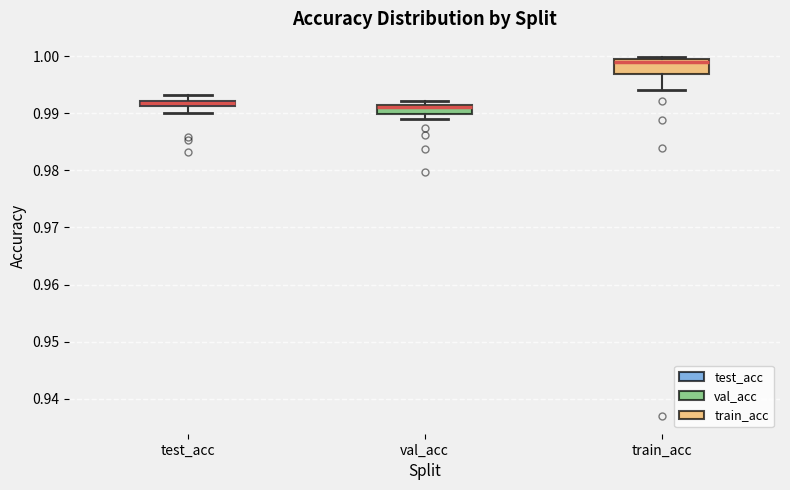

Where does the lower whisker of the box for test_acc end on the y-axis? The values are not printed on the chart, so give them approximately, as read against the axis.

0.990